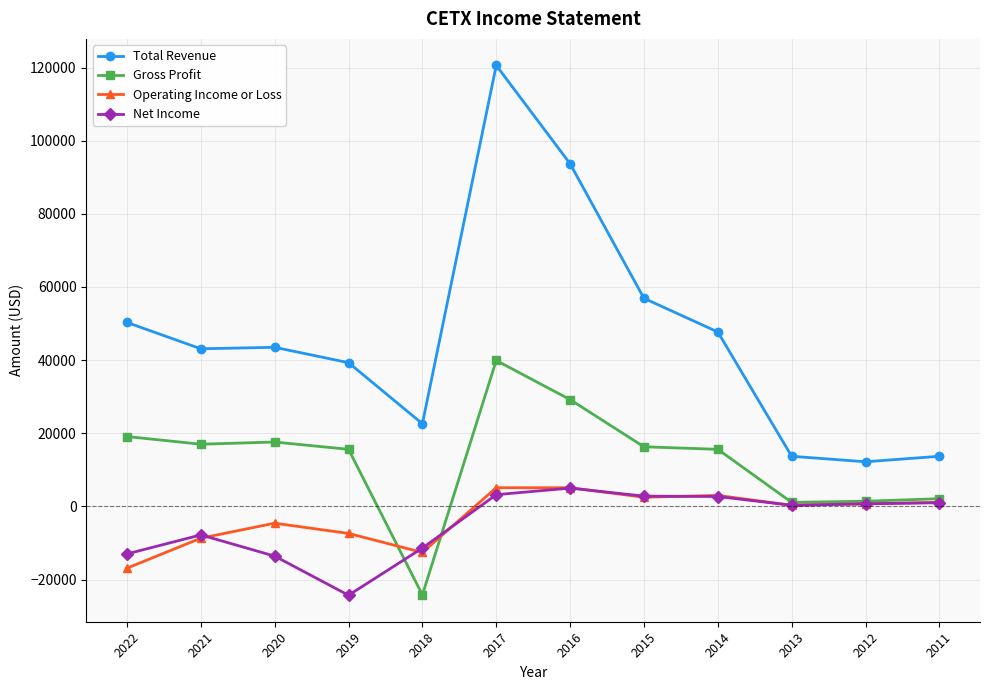

At which category does Net Income reach its first local valley?

2019